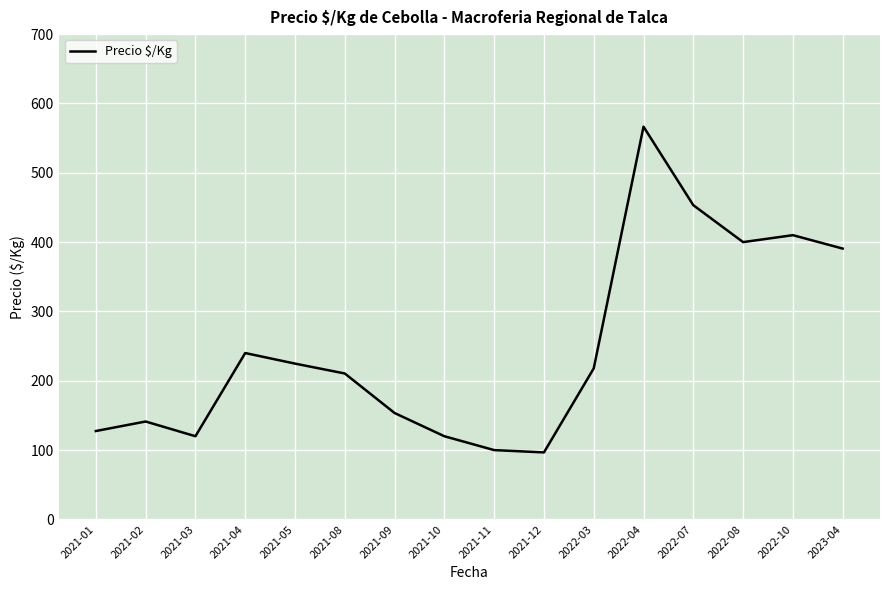

What position from the right is 2021-03?

14